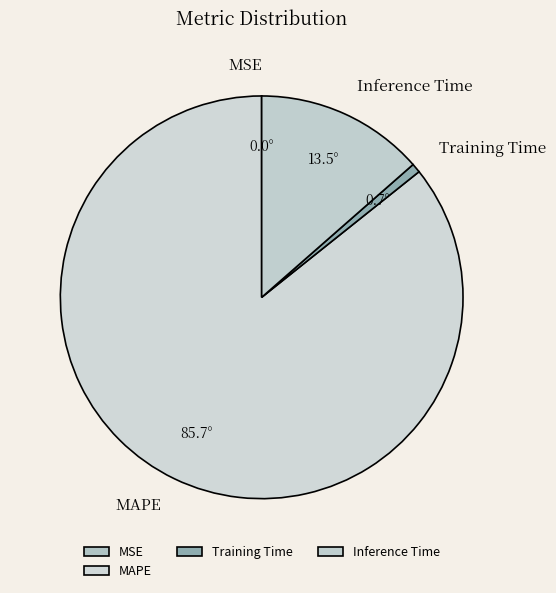

Do Training Time and MAPE together represent more than half of the pie?

Yes